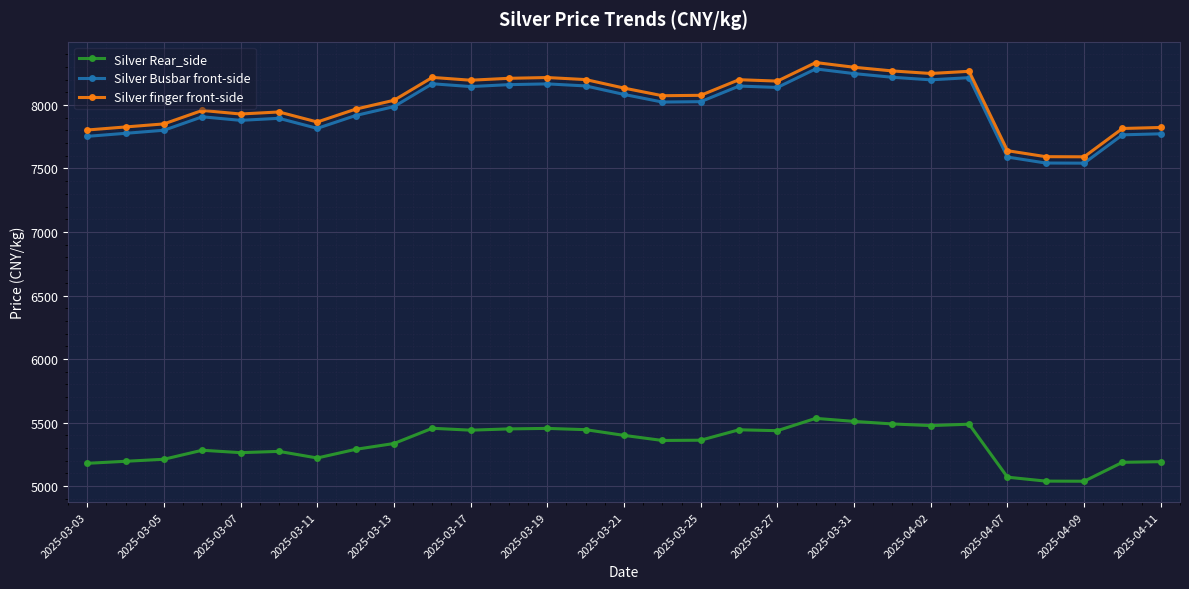

What is the value of the Silver Rear_side point at the 8th from the left?

5289